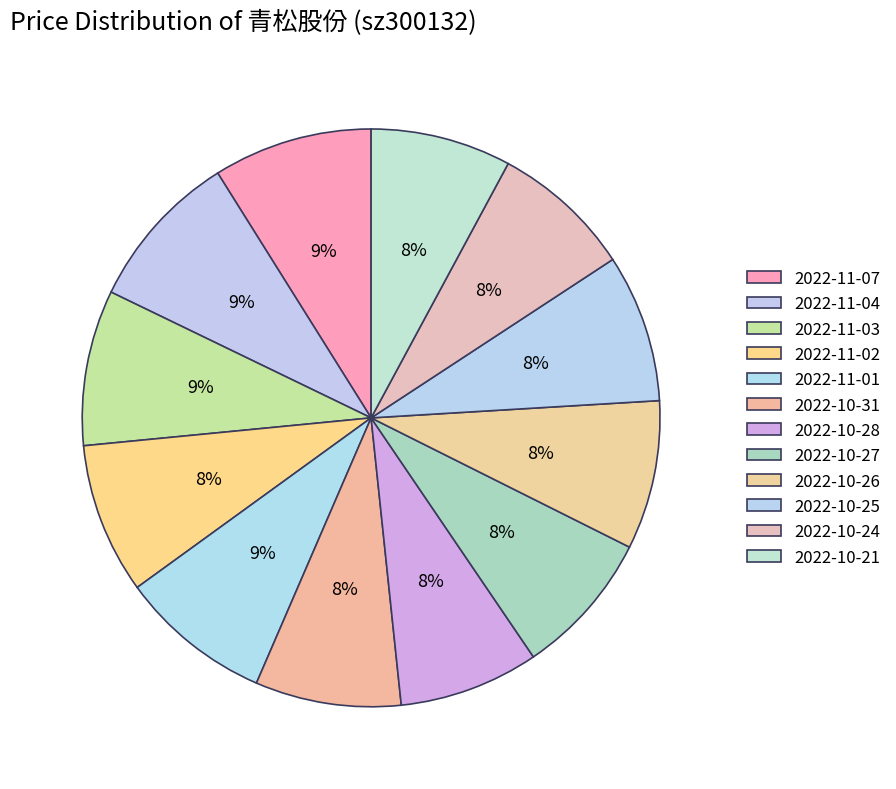

What is the smallest slice in the pie chart?

2022-10-28